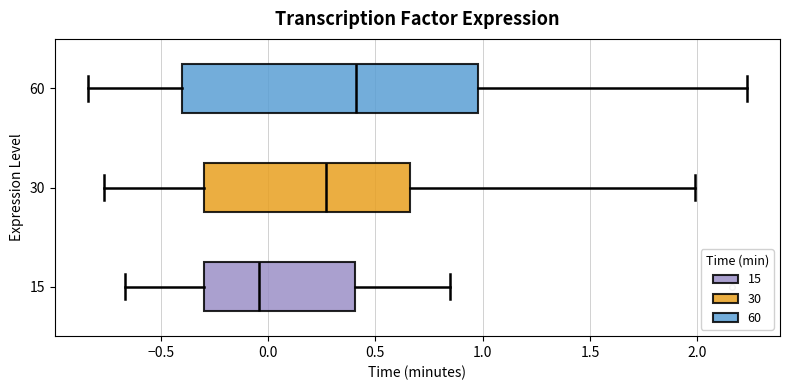

Comparing the boxes themselves (not the whiskers), which one is the widest?

60